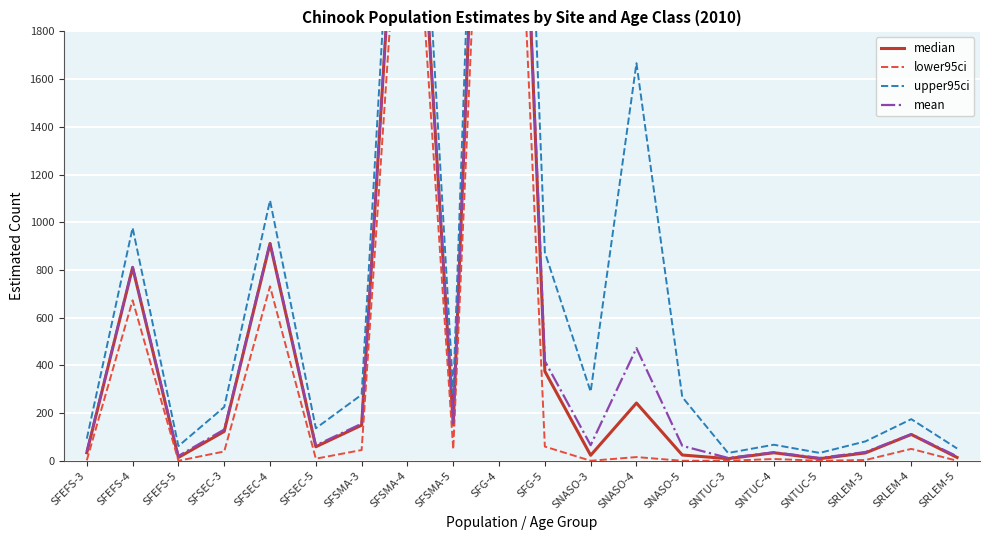

Which series has the largest total across all categories?

upper95ci